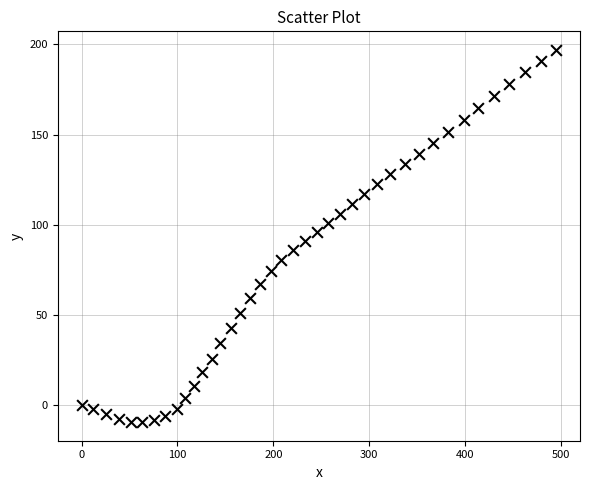

What is the range of Y values (max minus min)?

206.3